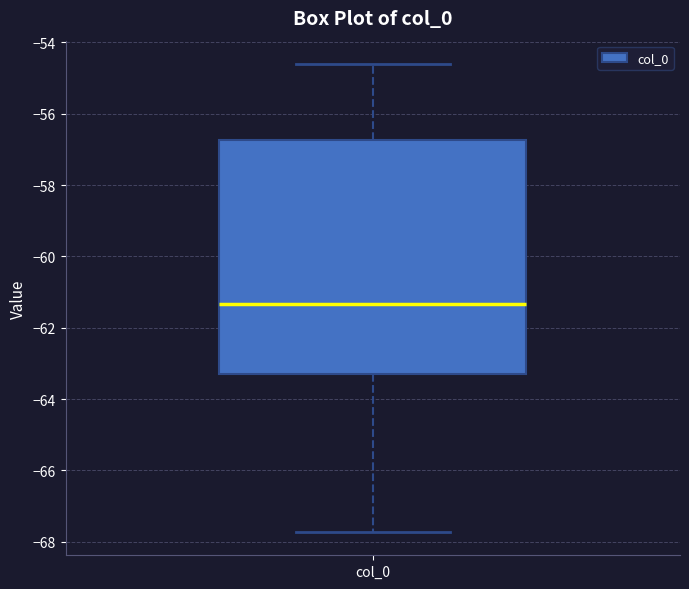

Read this box plot against the y-axis: the position of the median line, the range covered by the box, and the ends of both whiskers. The values are not printed on the chart, so give them approximately, as read against the axis.

median -61.4, box -63.2 to -56.8, whiskers -67.8 to -54.6